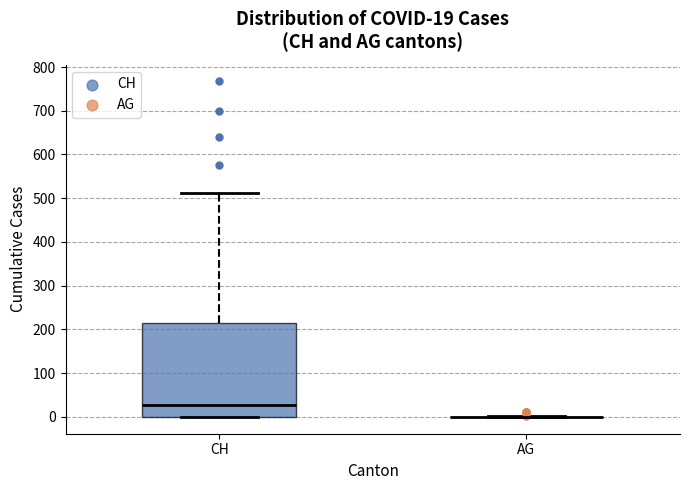

Comparing the boxes themselves (not the whiskers), which one is the tallest?

CH